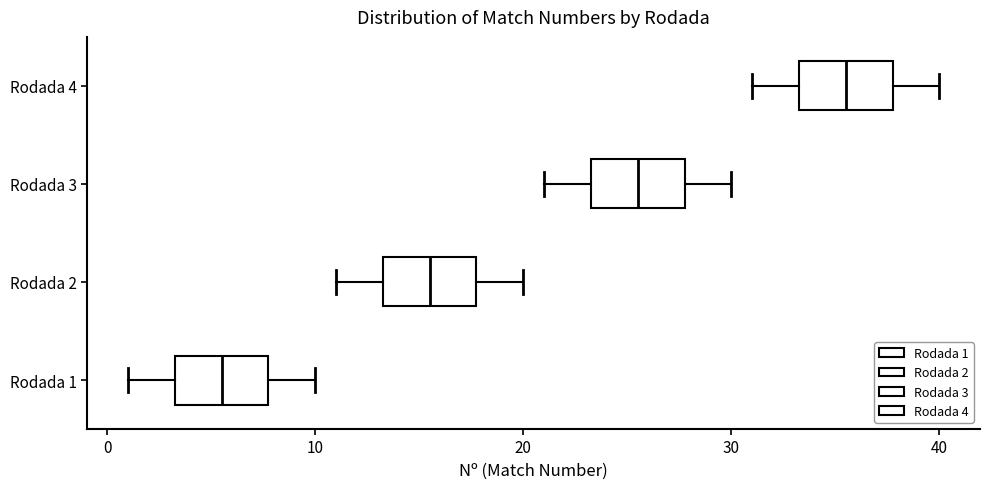

Where does the median line of the box for Rodada 2 sit on the x-axis? The values are not printed on the chart, so give them approximately, as read against the axis.

16